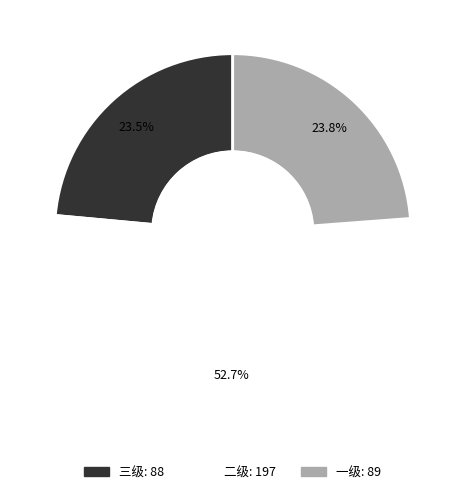

To the nearest percent, what is the difference between the largest and smallest slice percentages?

29%